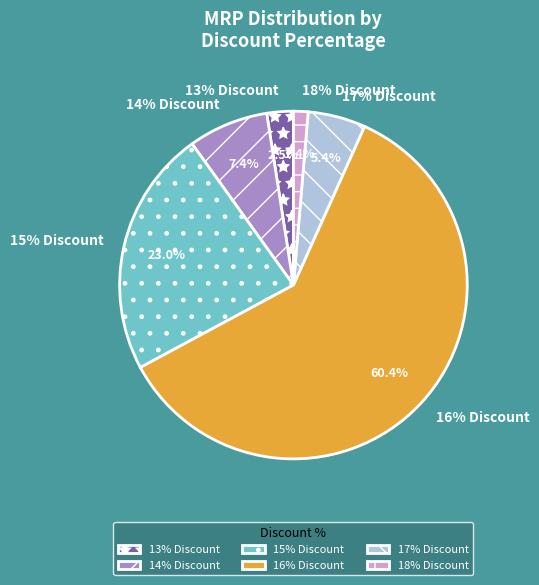

Which category has the smallest portion of the pie?

18